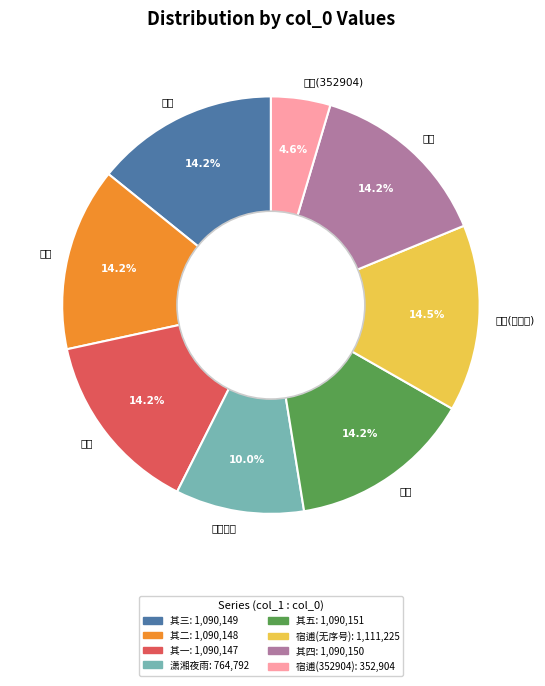

Which category has the smallest portion of the pie?

宿逋(352904)